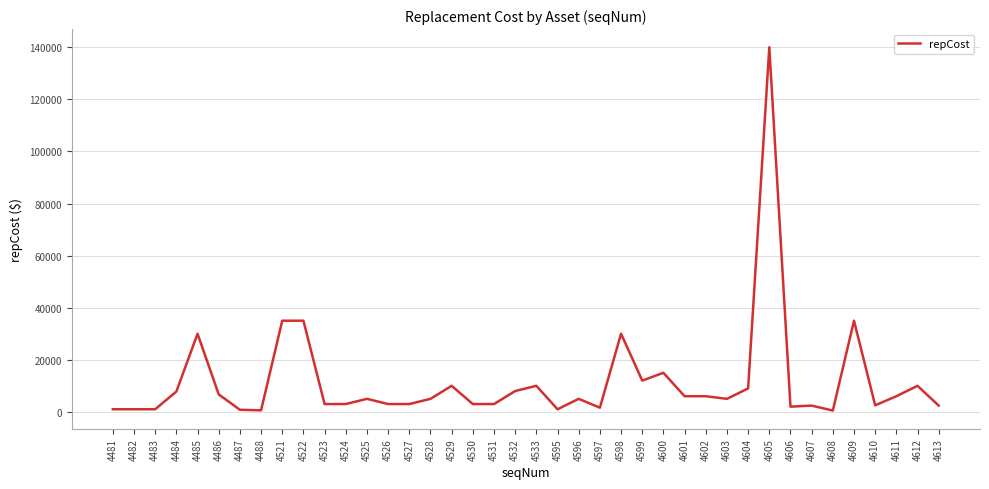

True or false: the data shows 2400 at 4607.

True